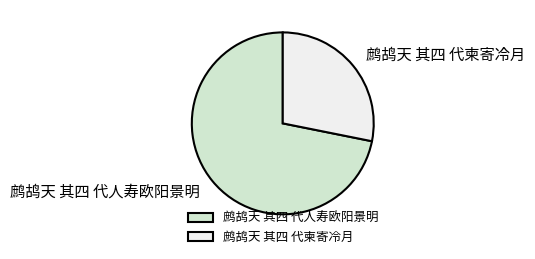

How many slices are in this pie chart?

2